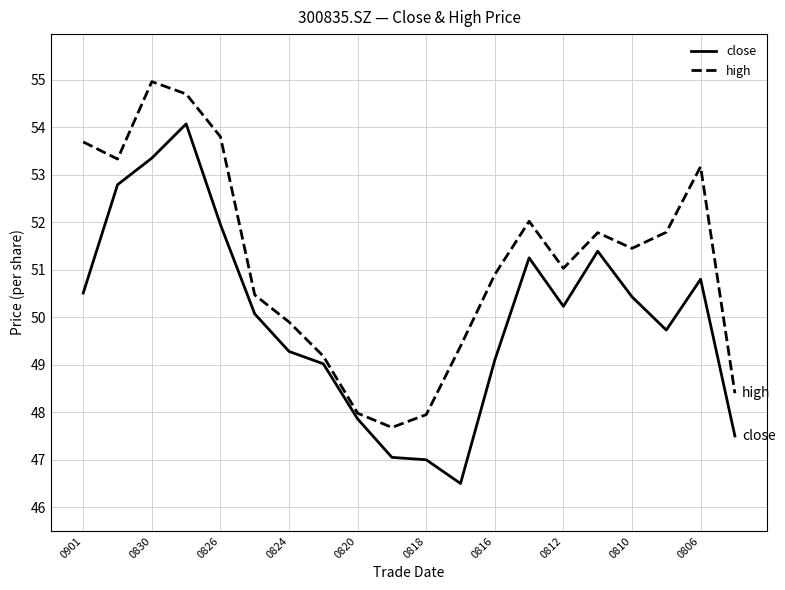

What is the difference between the maximum and minimum values in the high series?

7.3